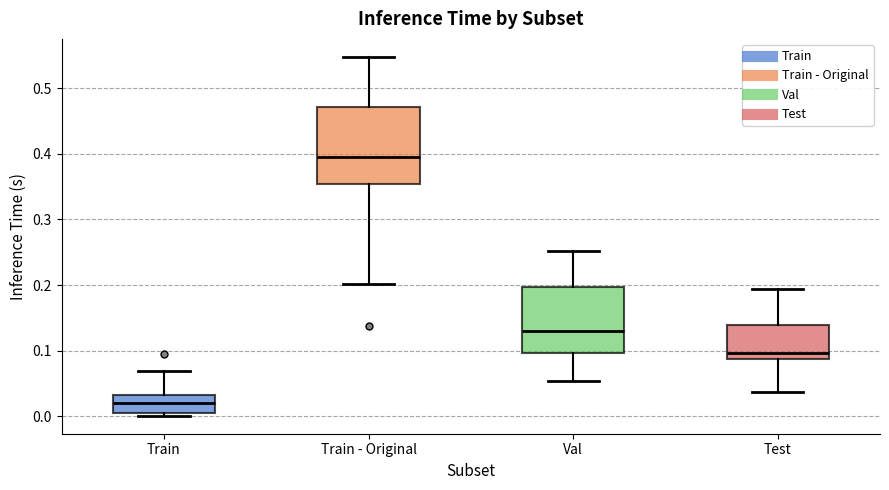

Comparing the boxes themselves (not the whiskers), which one is the tallest?

Train - Original